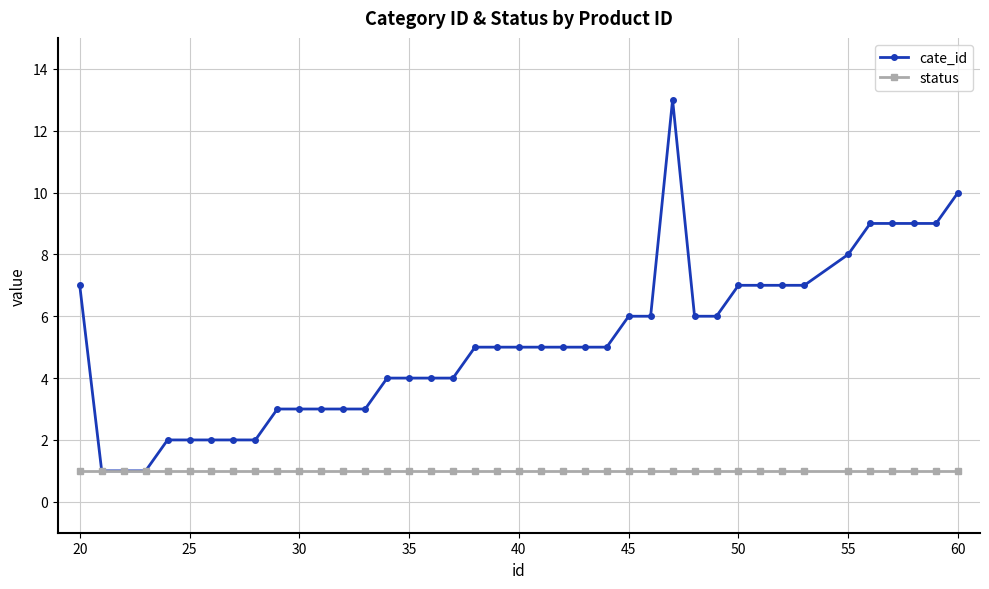

Which series has the largest total across all categories?

cate_id